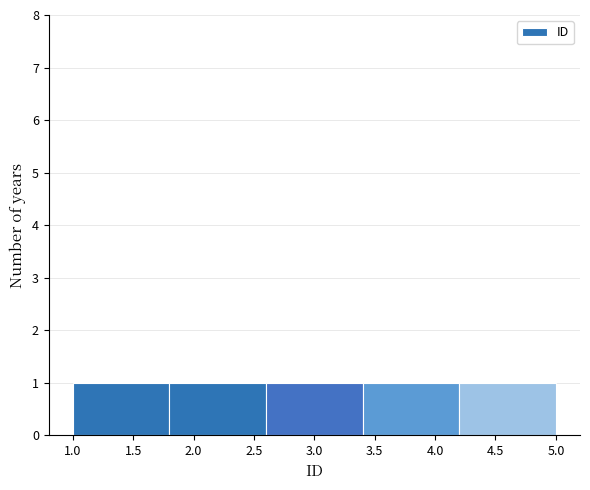

Reading left to right, transcribe this chart: for each bar, give the range it covers on the x-axis and its height. The values are not printed on the chart, so give them approximately, as read against the axis.

1.0 to 1.8: 1
1.8 to 2.6: 1
2.6 to 3.4: 1
3.4 to 4.2: 1
4.2 to 5.0: 1